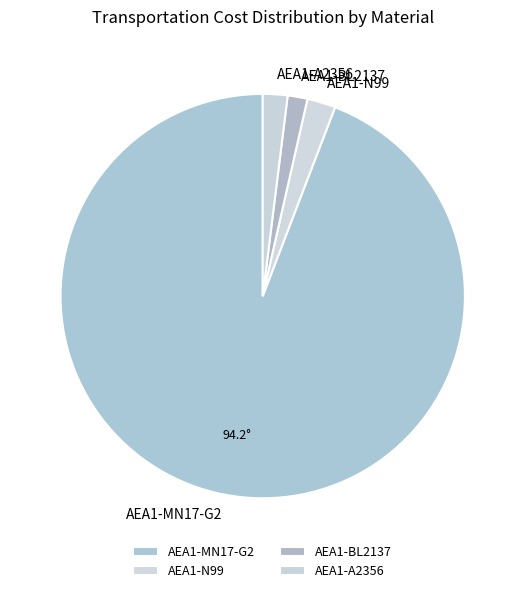

Does AEA1-N99 account for over 50% of the chart?

No